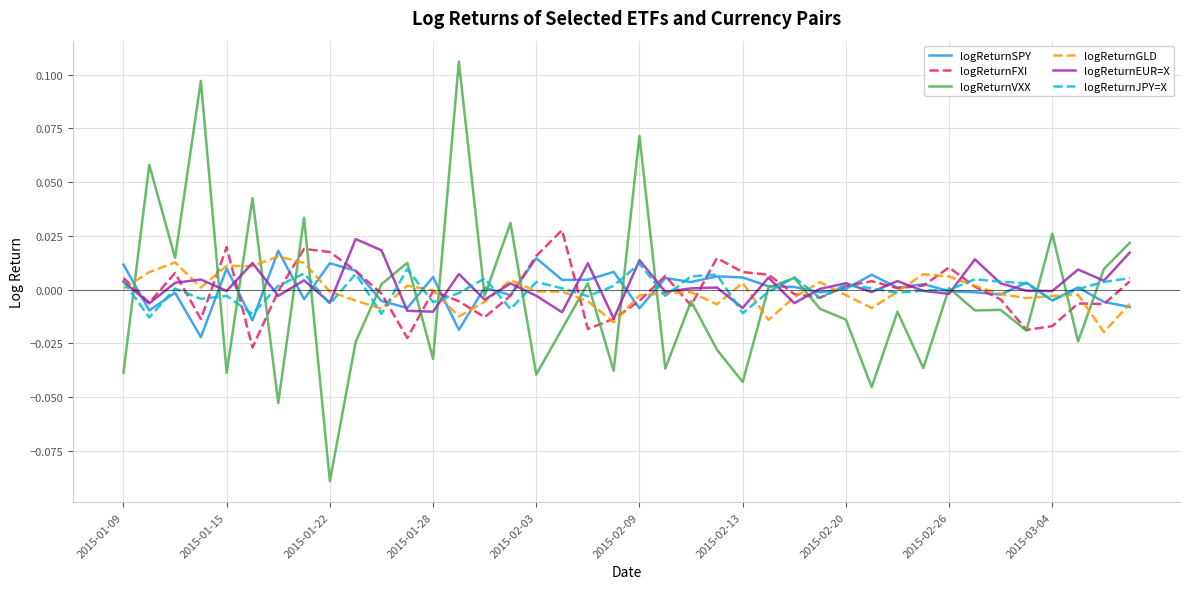

Which series has the largest range (max minus min)?

logReturnVXX